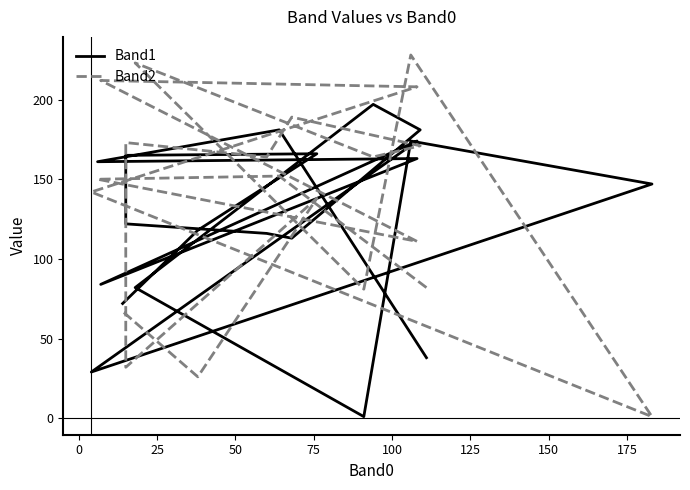

What is the sum of all Band1 values?

2484